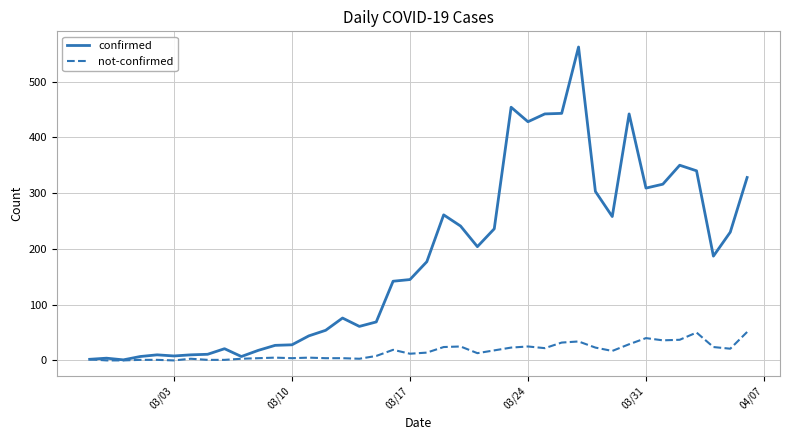

List the series in order of their overall mean, lowest first.

not-confirmed, confirmed